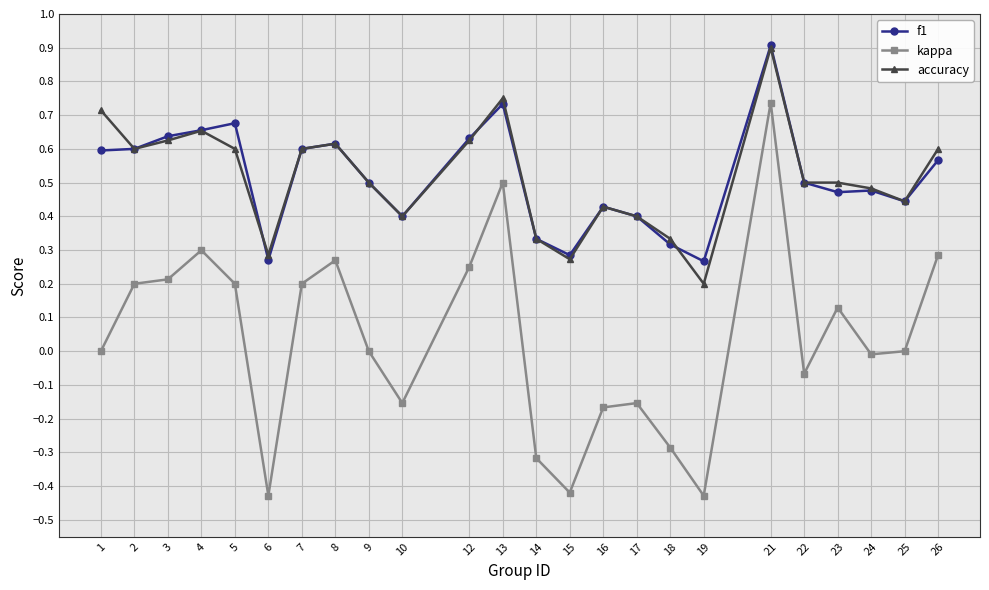

True or false: accuracy has a value of 0.7 at 4.

True